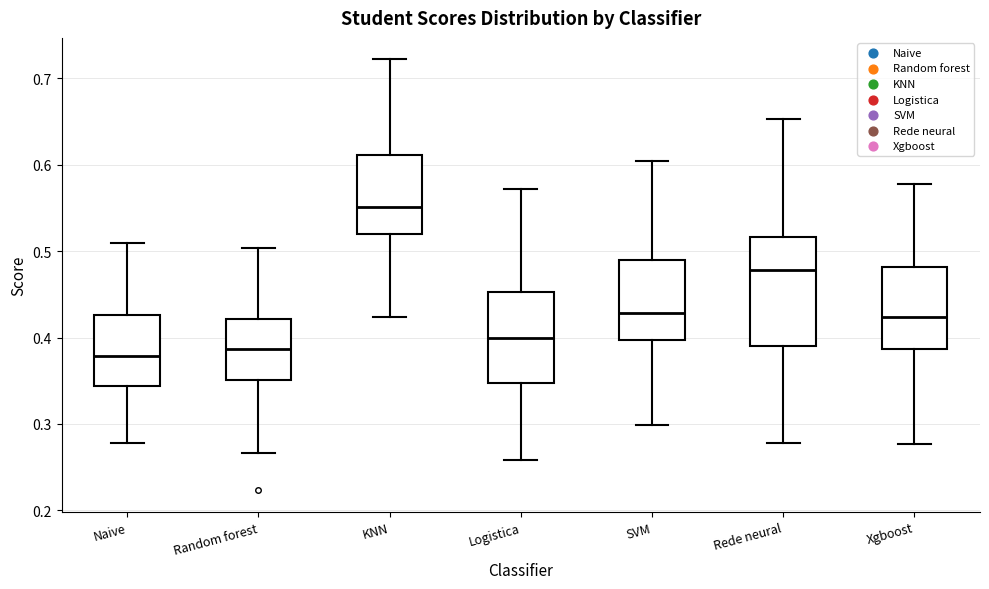

Which box is the tallest, from its lower edge to its upper edge?

Rede neural